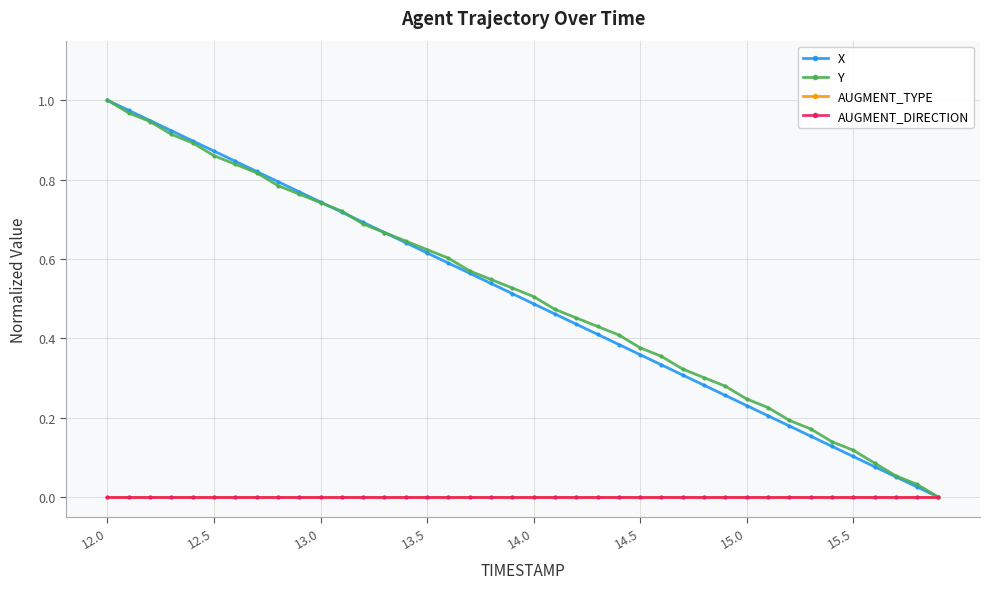

Is this an area chart (filled region under the line)?

No